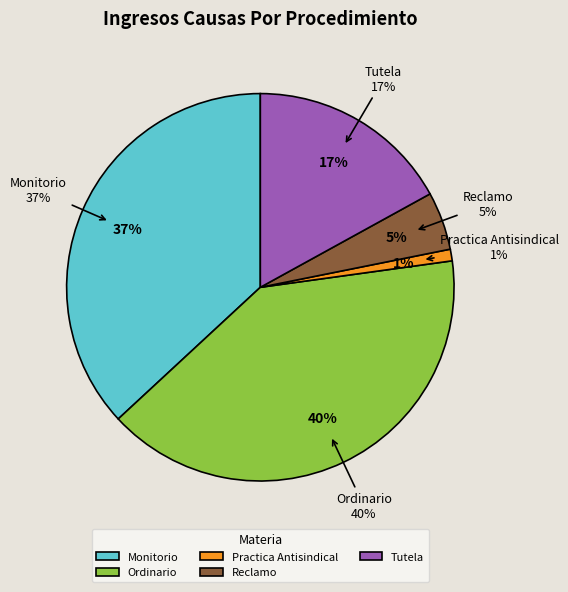

To the nearest percent, what is the difference between the Practica Antisindical and Reclamo slice percentages?

4%